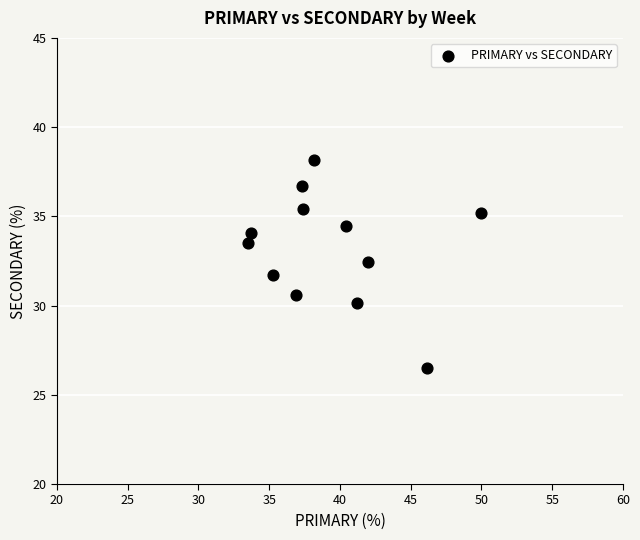

What is the average X value?

39.3